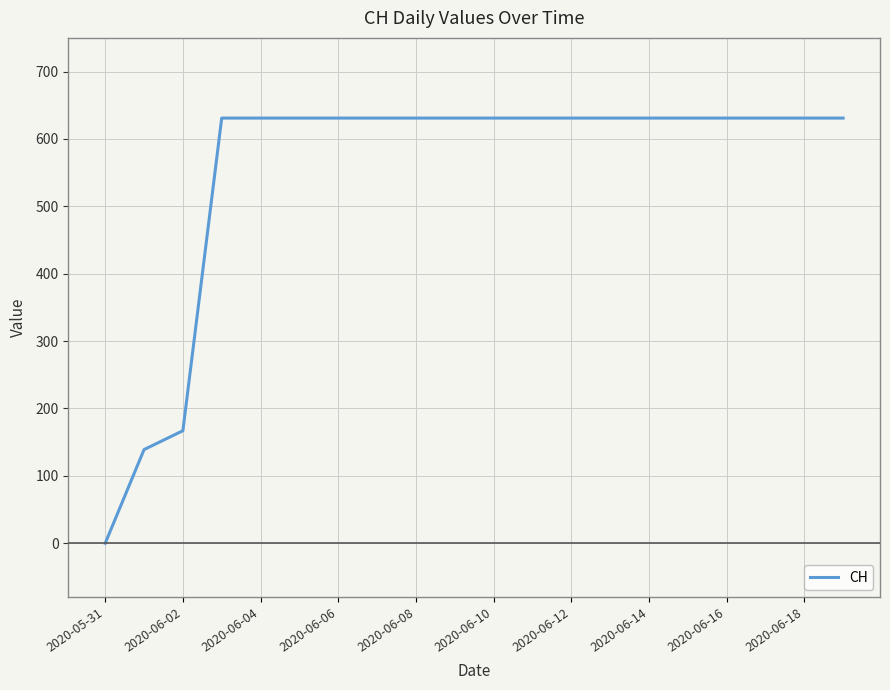

What is the greatest value displayed?

631